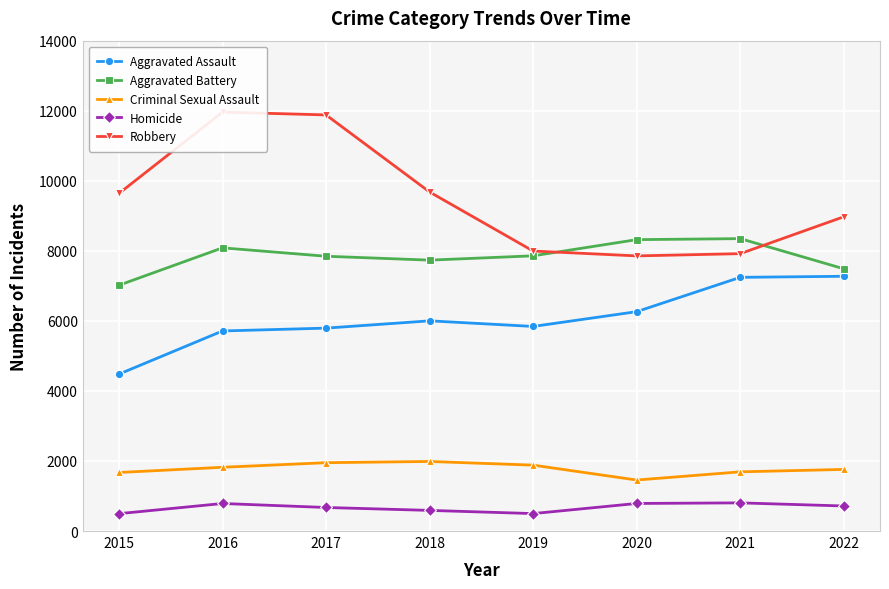

Reading left to right, extract all data points from this chart.

Aggravated Assault: 2015=4480	2016=5712	2017=5793	2018=6001	2019=5841	2020=6263	2021=7243	2022=7273
Aggravated Battery: 2015=7018	2016=8085	2017=7845	2018=7734	2019=7857	2020=8319	2021=8348	2022=7487
Criminal Sexual Assault: 2015=1671	2016=1820	2017=1951	2018=1986	2019=1881	2020=1456	2021=1690	2022=1759
Homicide: 2015=496	2016=786	2017=672	2018=589	2019=498	2020=787	2021=804	2022=715
Robbery: 2015=9638	2016=11960	2017=11880	2018=9680	2019=7994	2020=7855	2021=7919	2022=8972